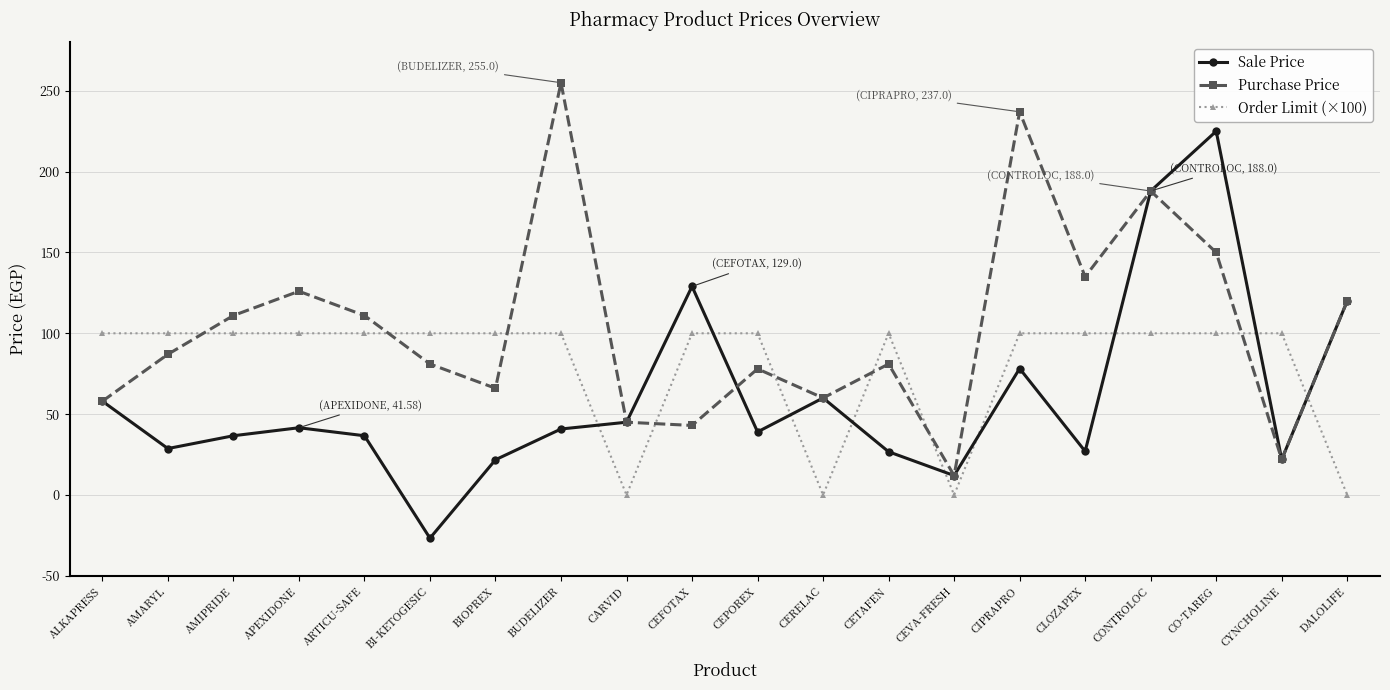

How many lines are shown in the chart?

3